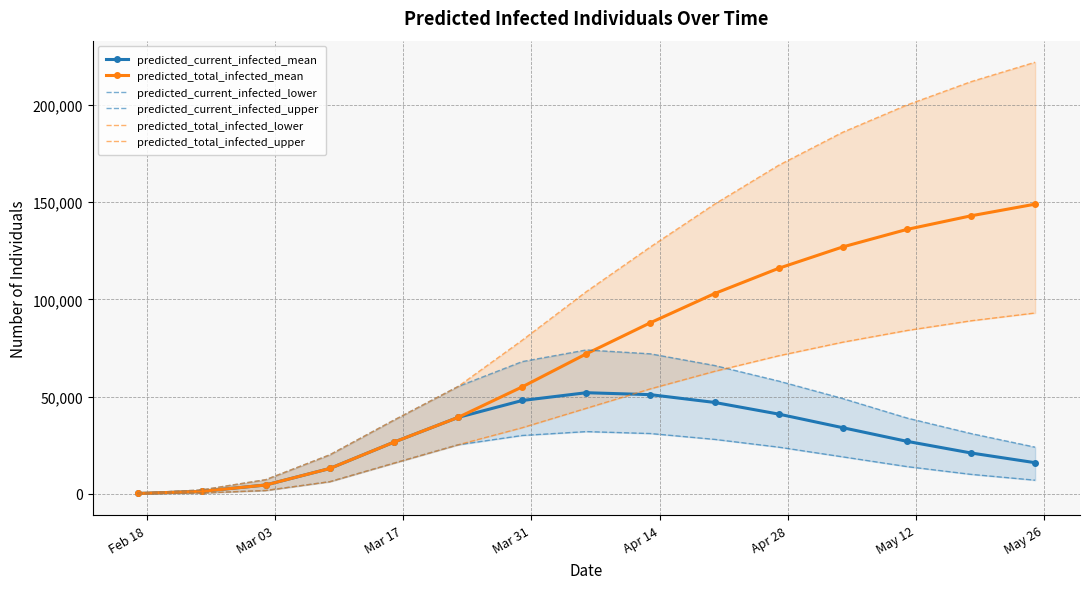

What is the average value of the predicted_total_infected_upper series?

104715